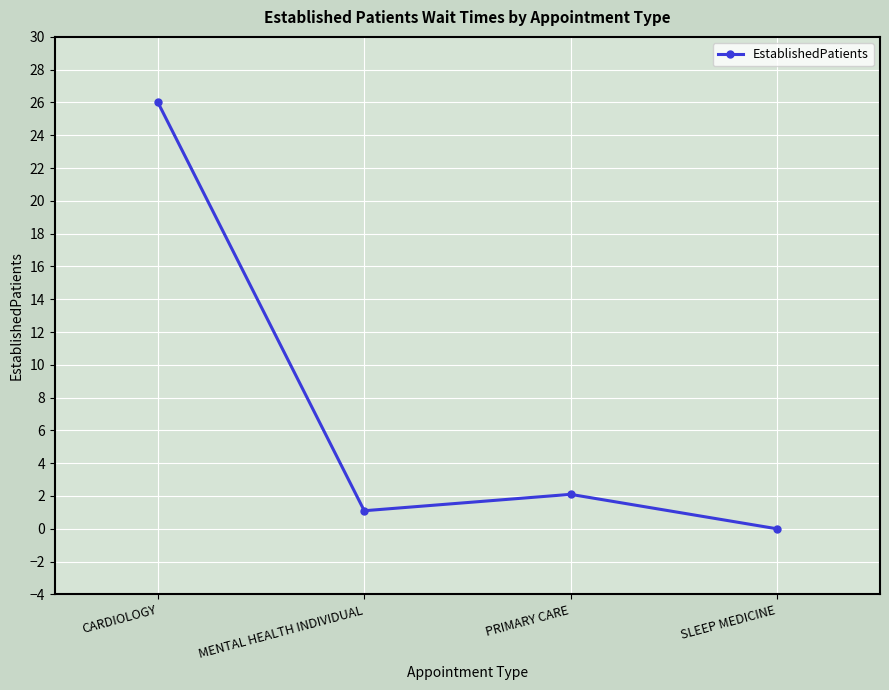

Reading right to left, what are all the values shown in this chart?

SLEEP MEDICINE=0.0	PRIMARY CARE=2.1	MENTAL HEALTH INDIVIDUAL=1.1	CARDIOLOGY=26.0